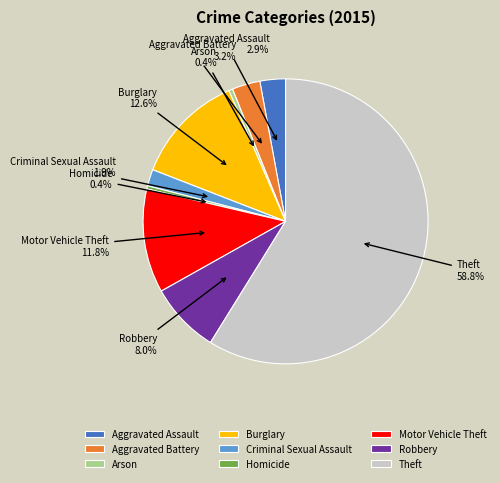

Which category has the biggest portion of the pie?

Theft